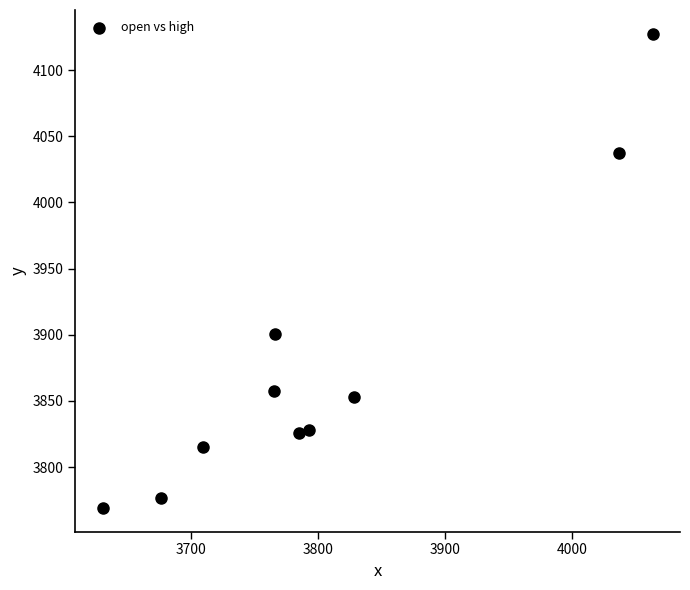

What Y value in the scatter plot is closest to 3948?

3900.7